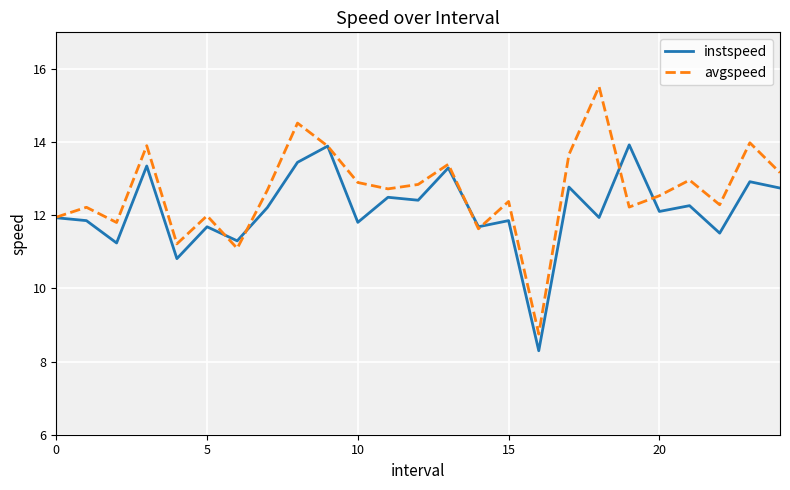

Rank the series by their average value, from lowest to highest.

instspeed, avgspeed